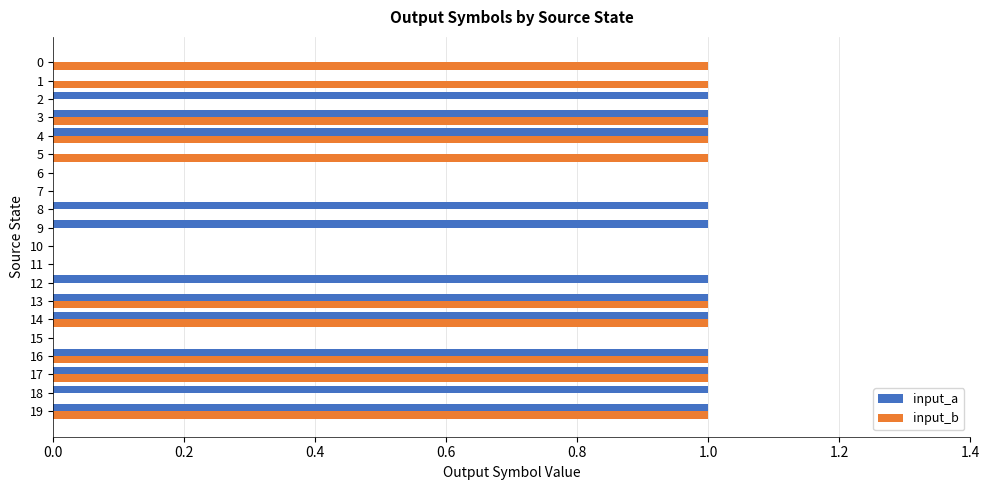

What is the highest value of the input_b series?

1